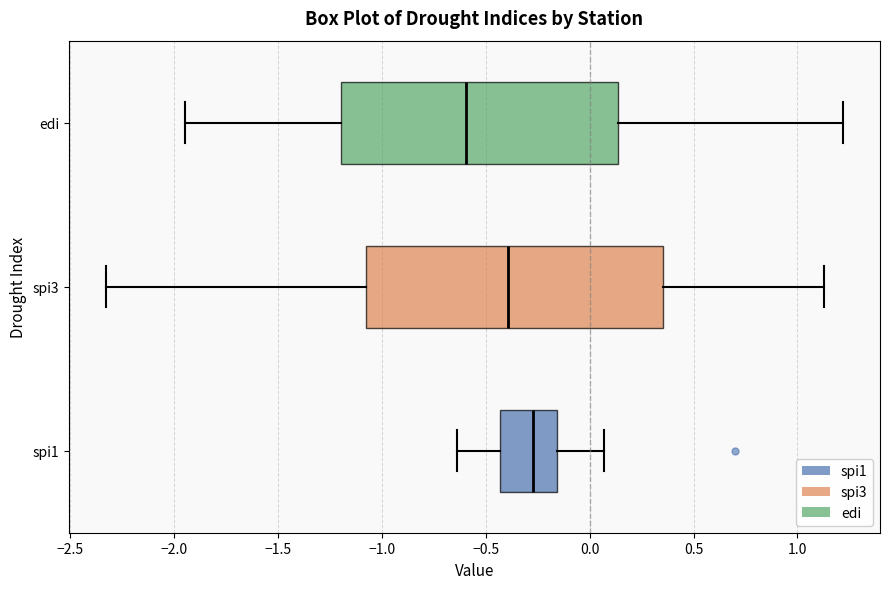

Reading bottom to top, read every box against the x-axis: the position of its median line, the range the box covers, and the ends of its whiskers. The values are not printed on the chart, so give them approximately, as read against the axis.

spi1: median -0.25, box -0.45 to -0.15, whiskers -0.65 to 0.05
spi3: median -0.40, box -1.05 to 0.35, whiskers -2.35 to 1.15
edi: median -0.60, box -1.20 to 0.15, whiskers -1.95 to 1.20